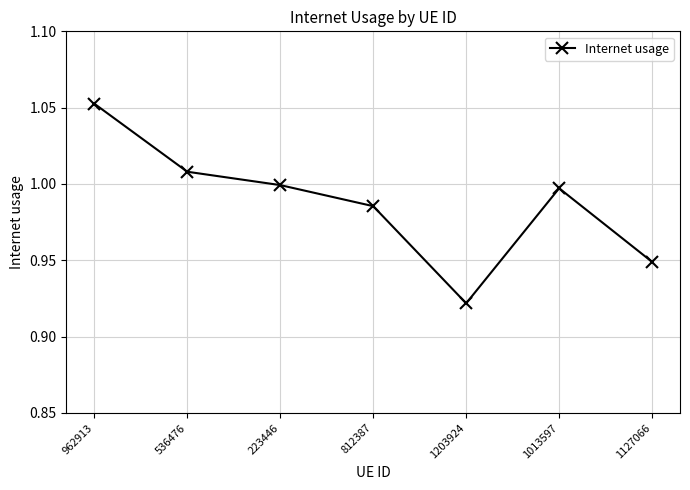

Is it true that the value at 1013597 is 0.4?

False